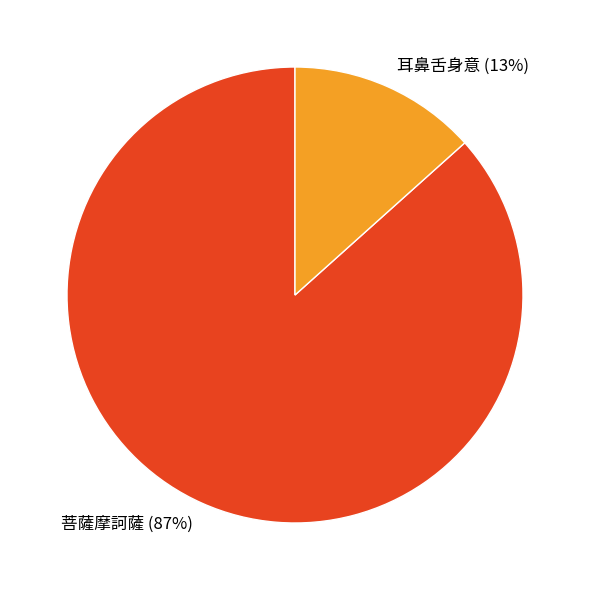

Count the number of slices in the pie.

2